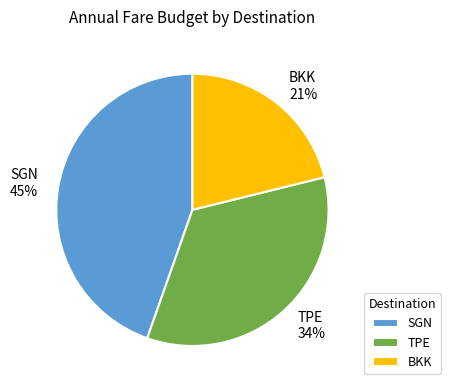

Which slice is the smallest?

BKK